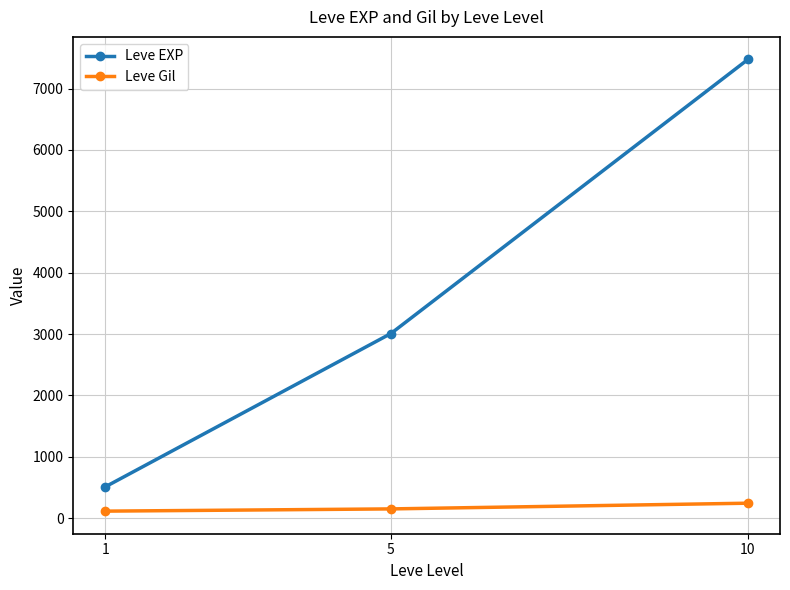

How many lines are shown in the chart?

2